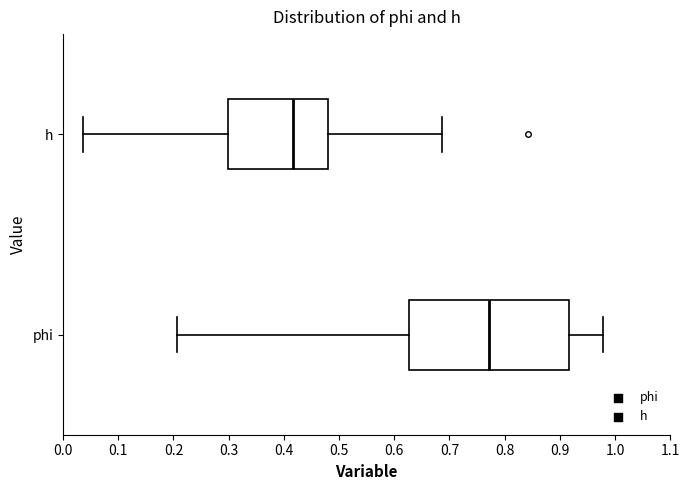

Which box's median line is the furthest to the left?

h